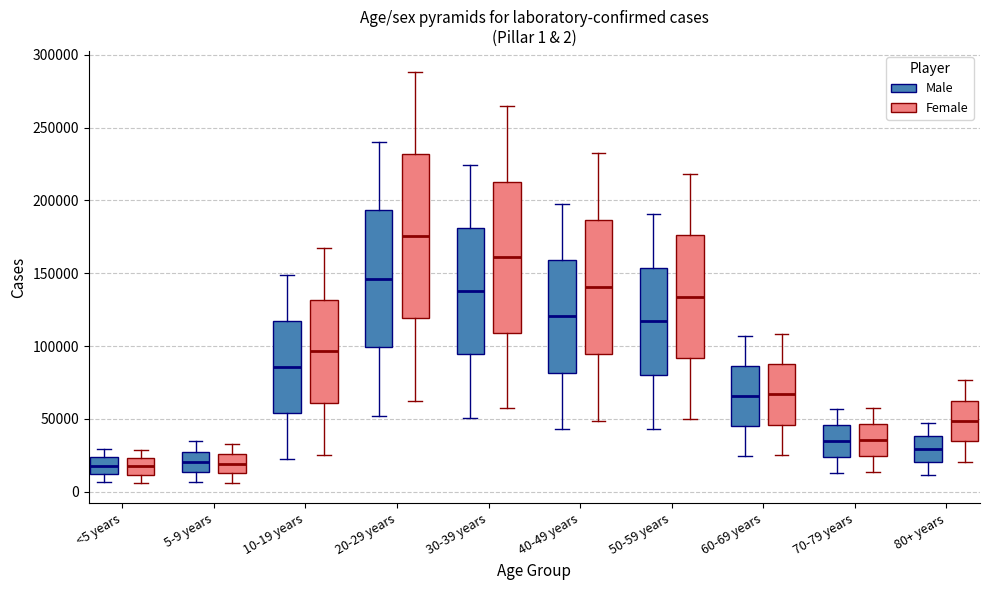

Which box is the tallest, from its lower edge to its upper edge?

20-29 years (Female)